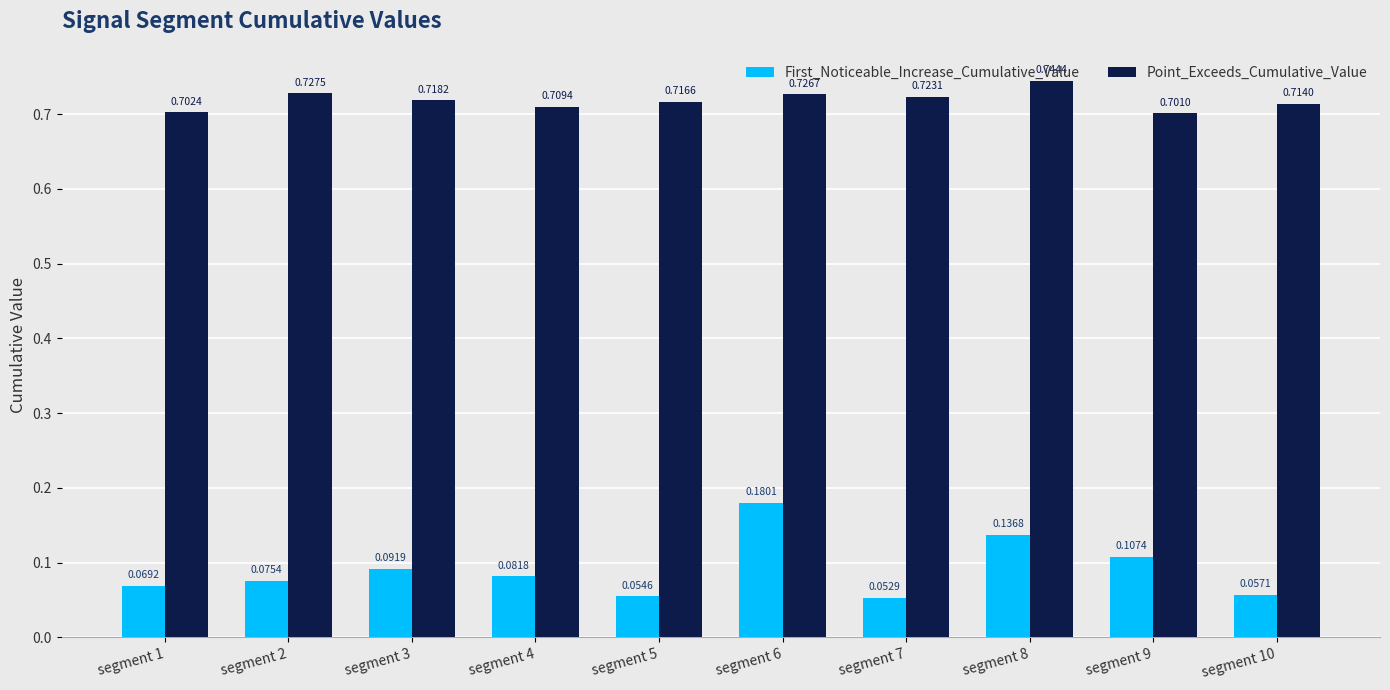

Between segment 5 and segment 9, which series saw the biggest shift?

First_Noticeable_Increase_Cumulative_Value